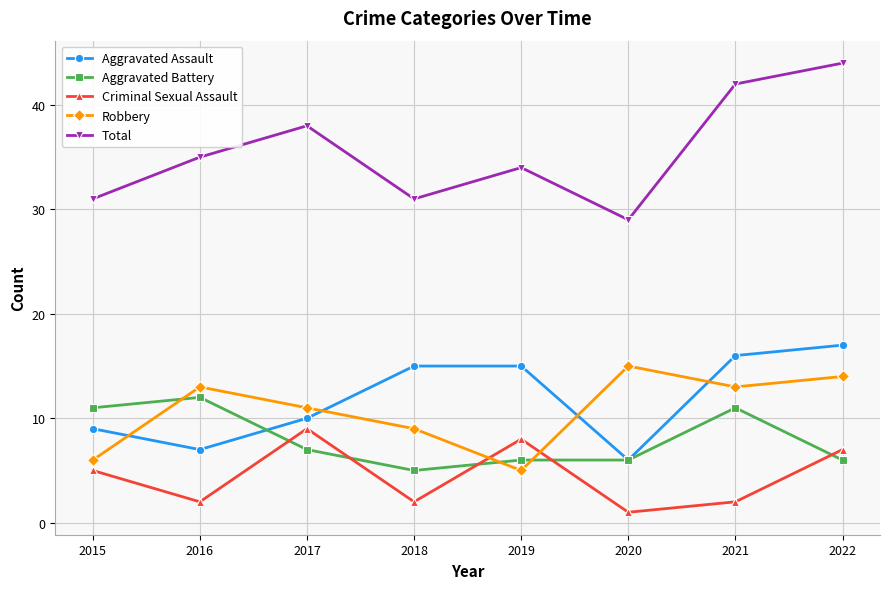

At which category does Criminal Sexual Assault reach its first local valley?

2016